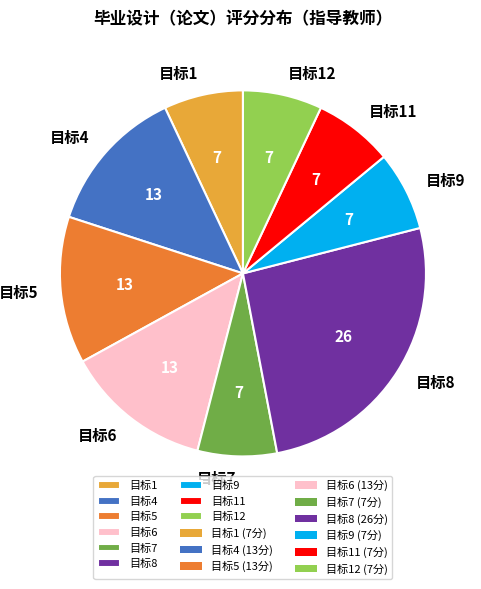

Between 目标12 and 目标8, which is larger?

目标8